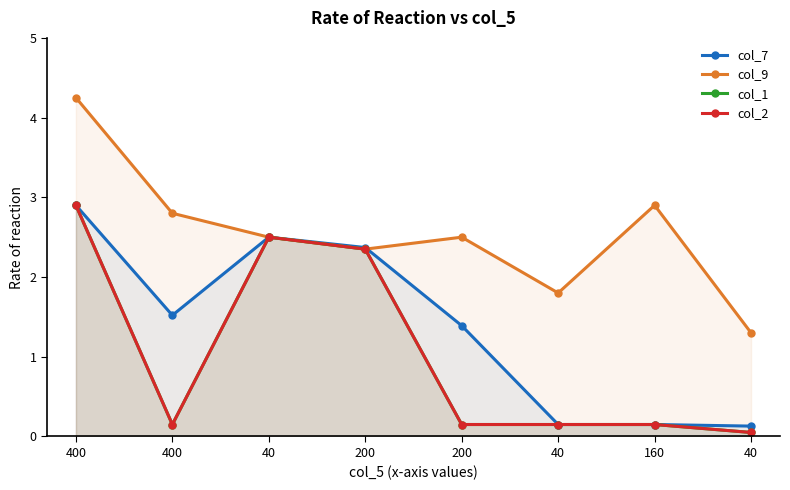

True or false: col_1 and col_9 cross at least once.

False